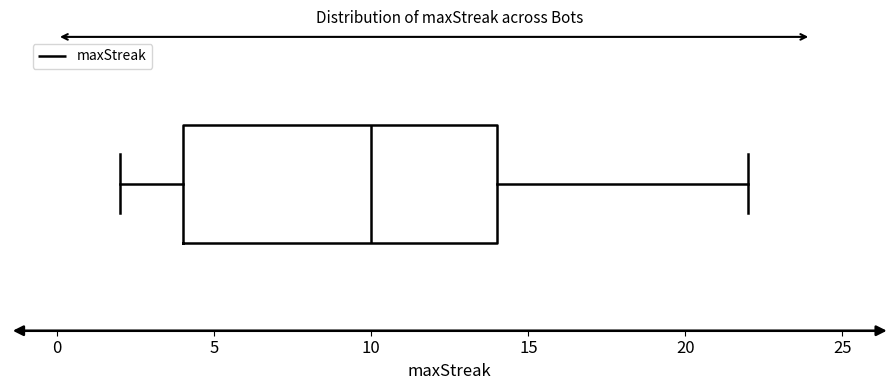

Transcribe this box plot: give where the median line is, the range the box spans, and where the two whiskers end, as read against the x-axis. The values are not printed on the chart, so give them approximately, as read against the axis.

median 10, box 4 to 14, whiskers 2 to 22